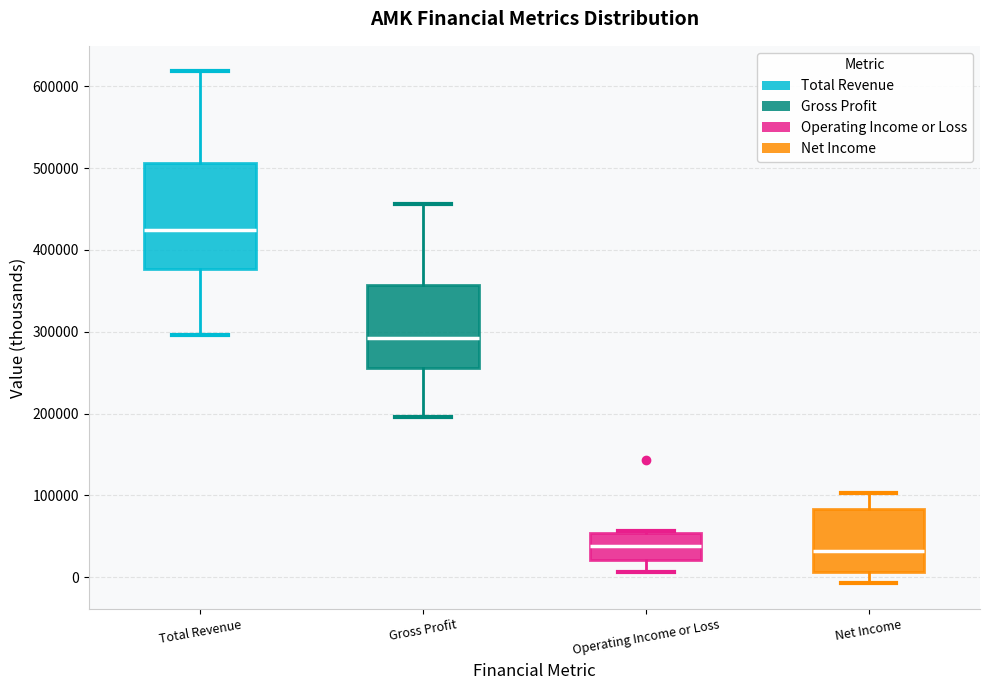

Which box is the tallest, from its lower edge to its upper edge?

Total Revenue